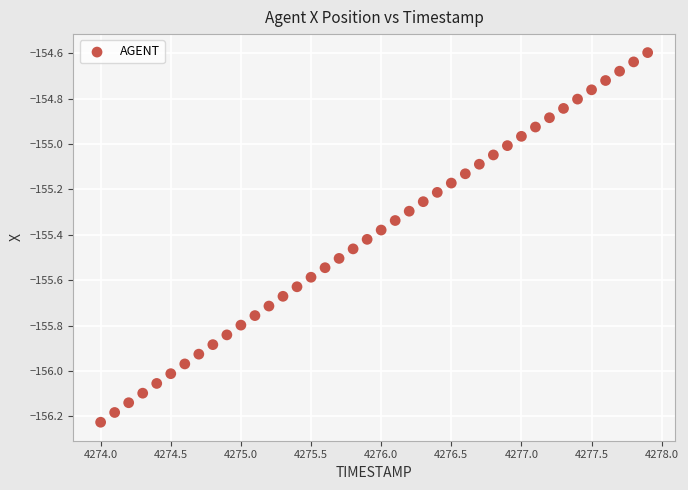

What is the range of X values (max minus min)?

3.9